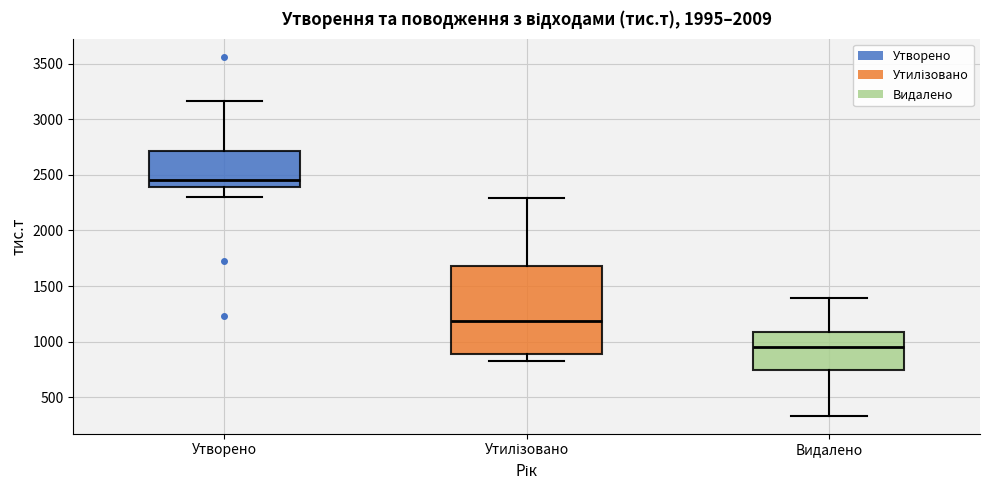

Which box is the tallest, from its lower edge to its upper edge?

Утилізовано